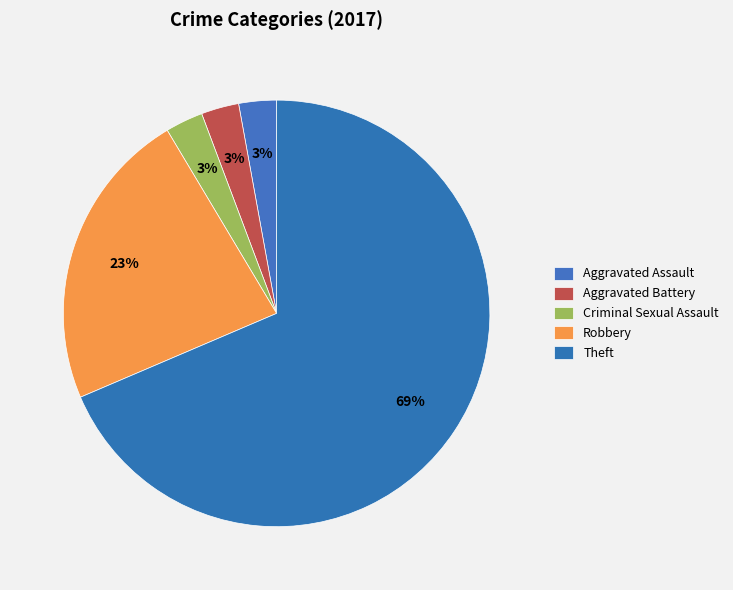

How many segments does this pie chart have?

5